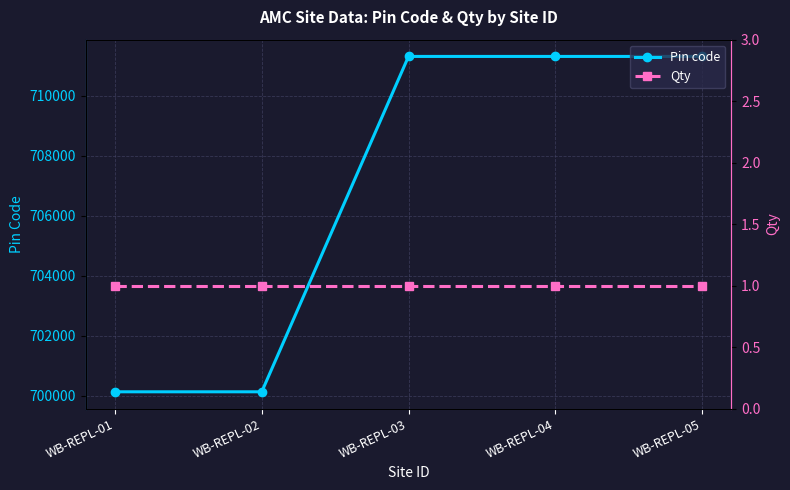

Which series changed the most between WB-REPL-03 and WB-REPL-05?

Pin code